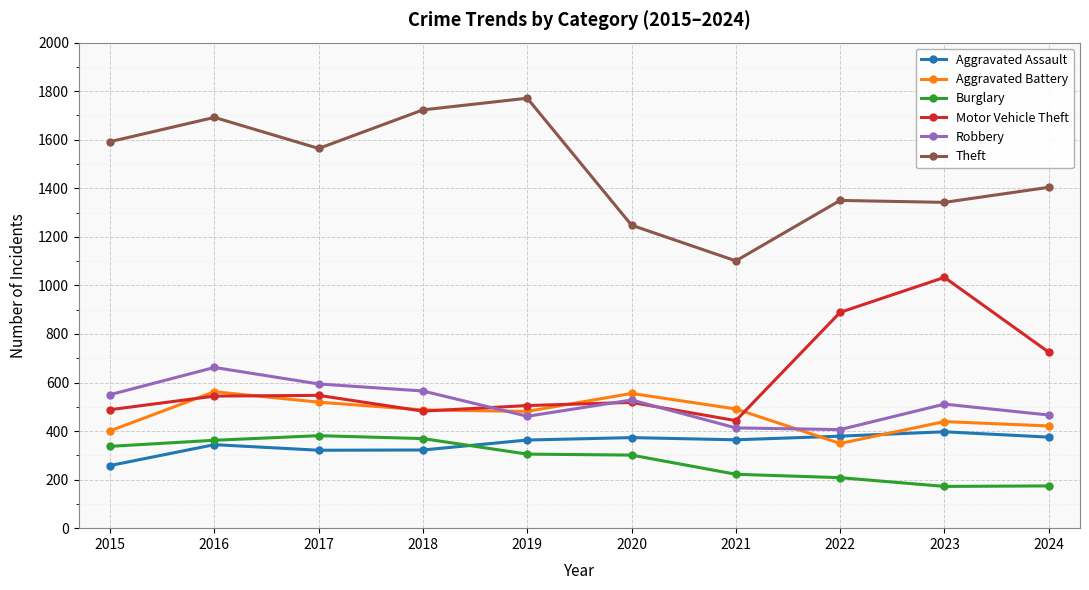

What is the difference between the highest and lowest values at 2022?

1142